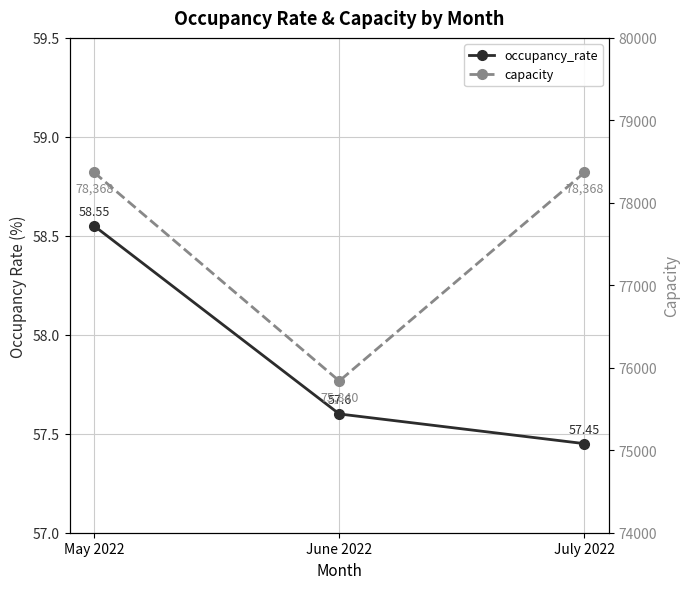

What is the label of the 1st point from the right?

July 2022